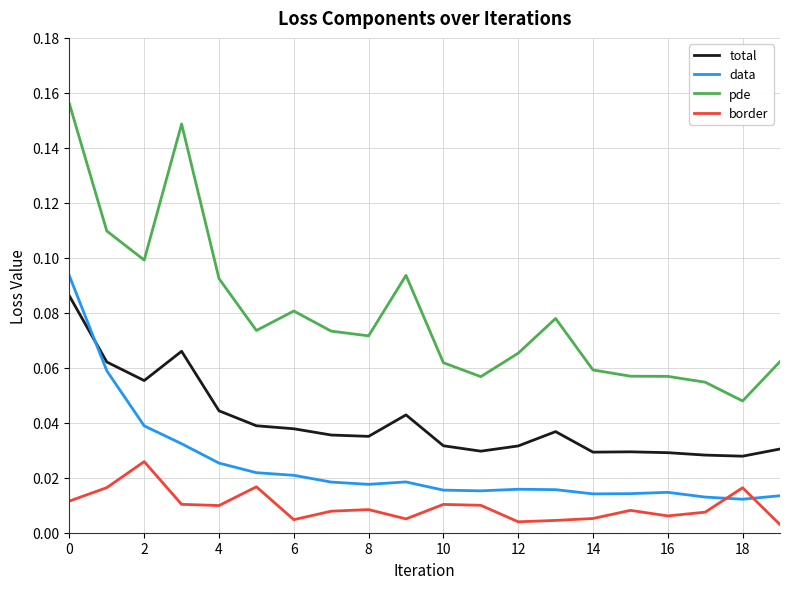

List the series in order of their peak value, highest first.

pde, data, total, border